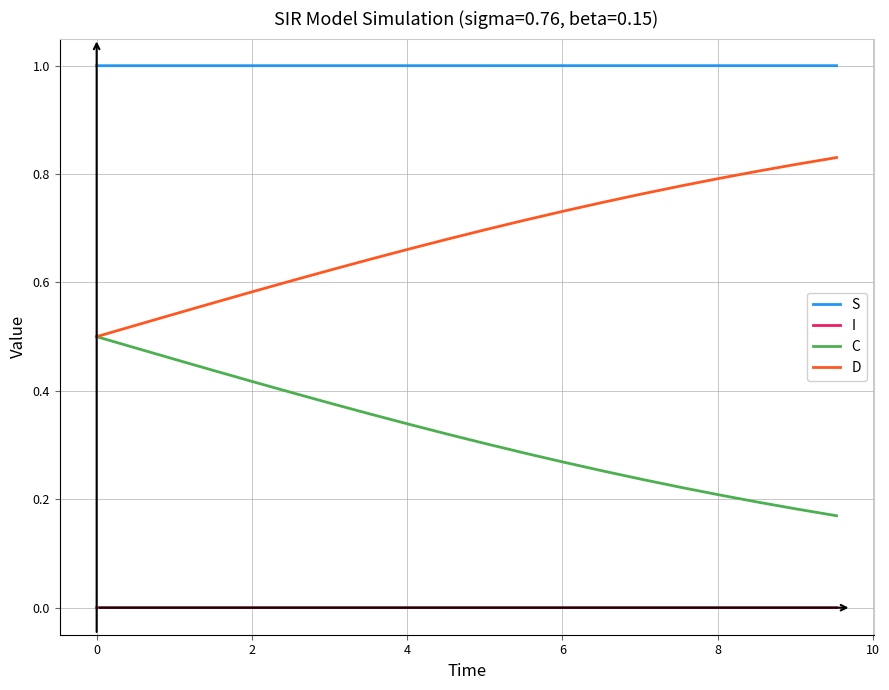

What is the maximum value for S?

1.0